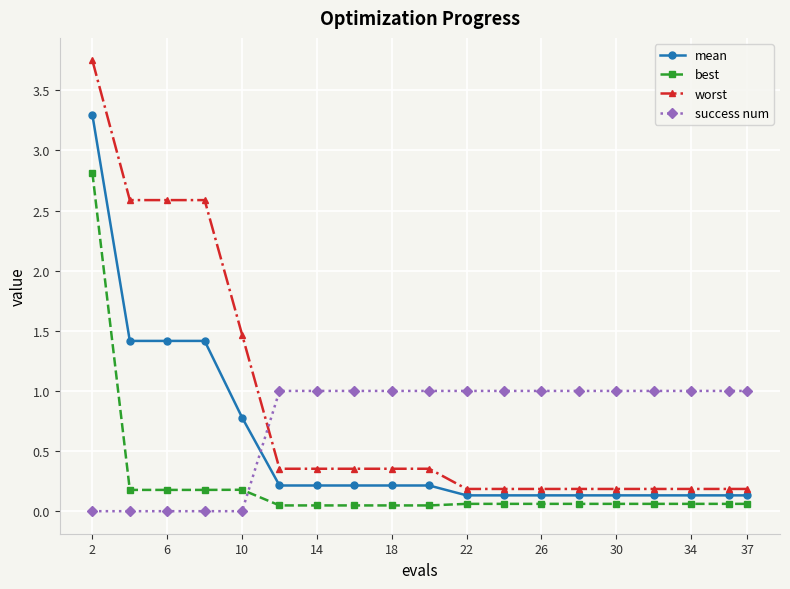

What is the difference between the maximum and minimum values in the worst series?

3.6